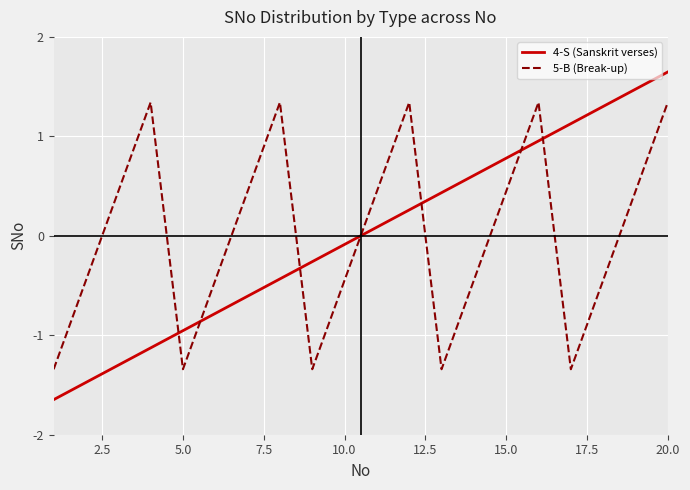

Rank the series by their maximum value, from lowest to highest.

5-B (Break-up), 4-S (Sanskrit verses)